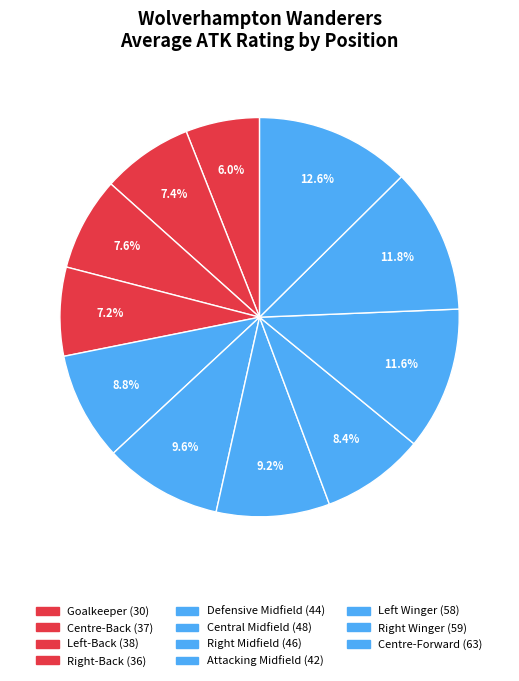

The Centre-Forward slice represents 12% of the pie. True or false?

True